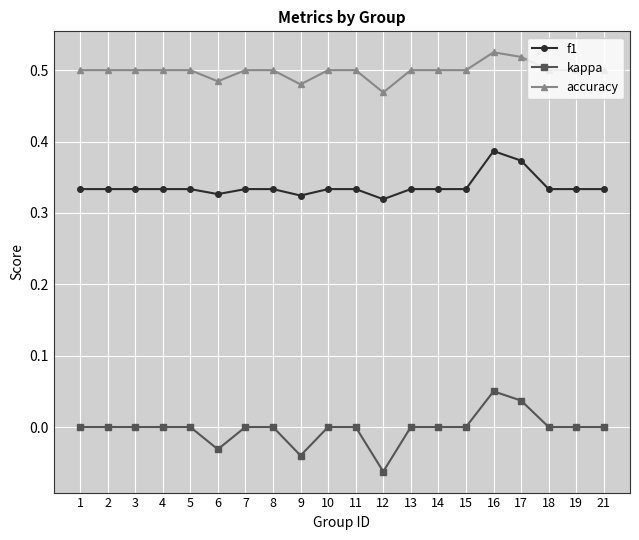

At which category does the chart reach its minimum across all series?

12